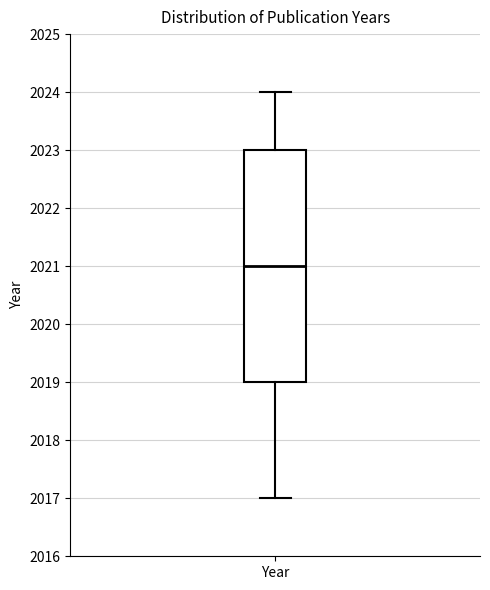

Transcribe this box plot: give where the median line is, the range the box spans, and where the two whiskers end, as read against the y-axis. The values are not printed on the chart, so give them approximately, as read against the axis.

median 2021, box 2019 to 2023, whiskers 2017 to 2024